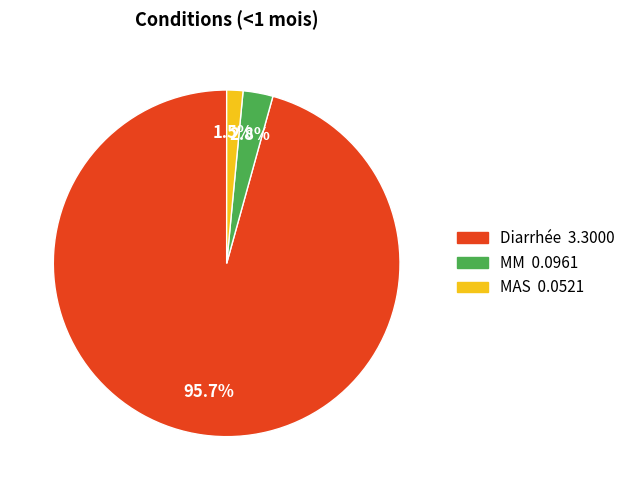

To the nearest percent, what is the combined percentage of MM and Diarrhée?

98%